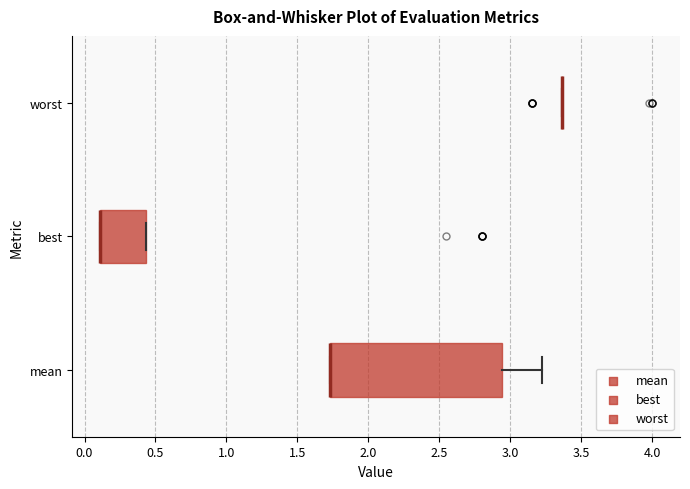

Where is the left edge of the box for best on the x-axis? The values are not printed on the chart, so give them approximately, as read against the axis.

0.10